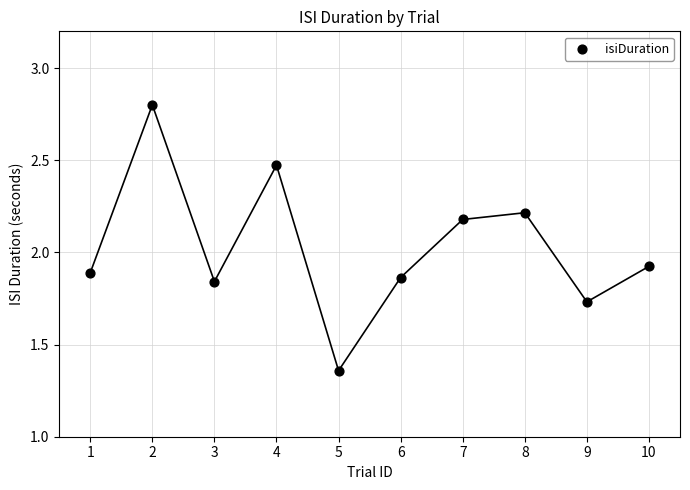

What is the average Y value?

2.0